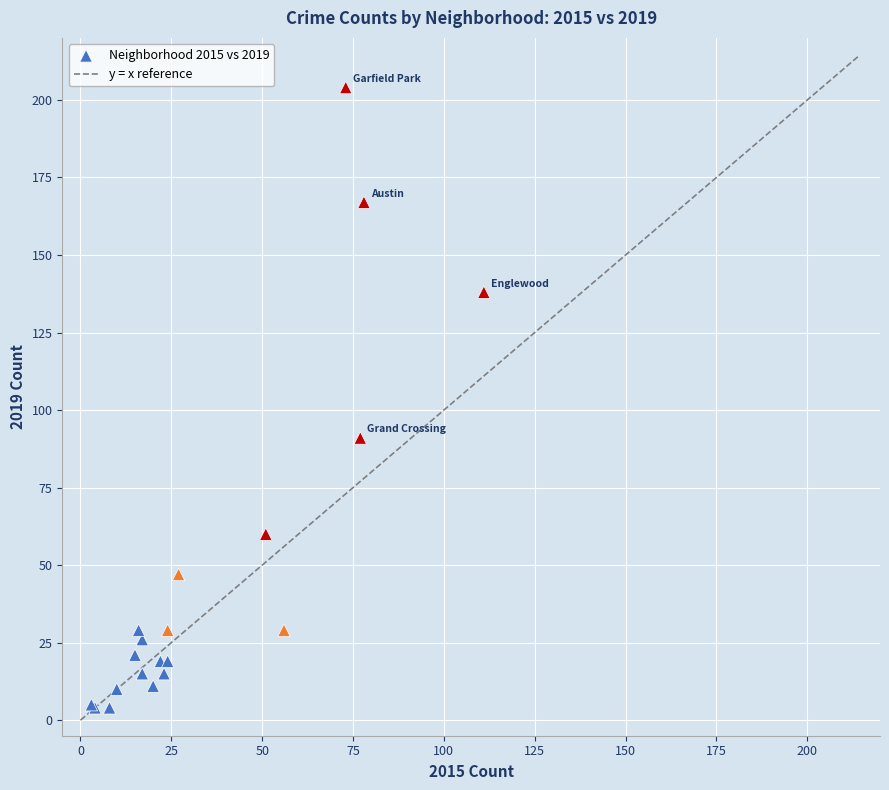

What Y value in the scatter plot is closest to 104?

91